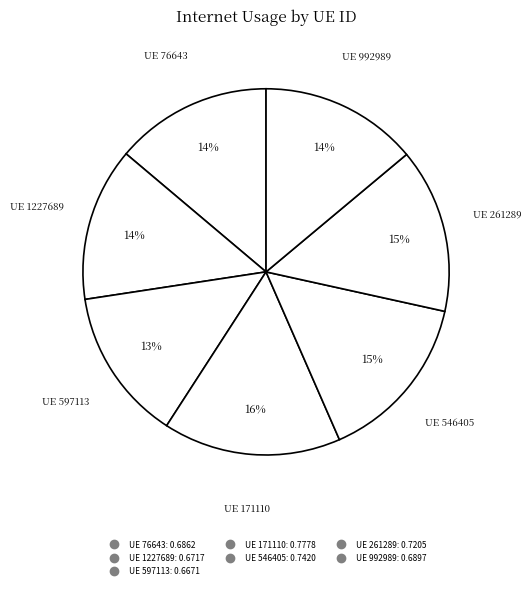

How many slices are in this pie chart?

7